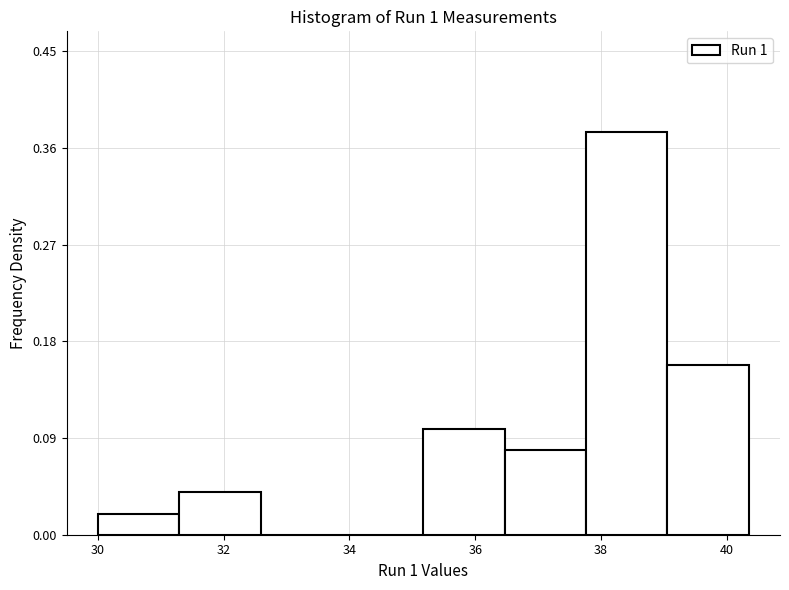

Which range on the x-axis has the tallest bar?

37.8 to 39.0